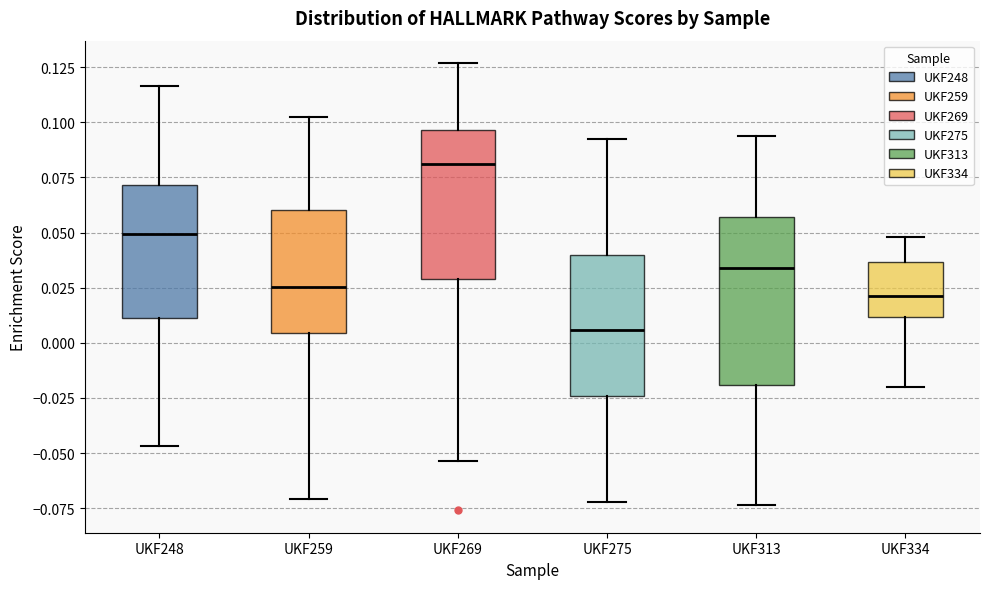

Reading left to right, transcribe this box plot: for each box, give where its median line is, the range the box spans, and where its two whiskers end, as read against the y-axis. The values are not printed on the chart, so give them approximately, as read against the axis.

UKF248: median 0.050, box 0.010 to 0.070, whiskers -0.045 to 0.115
UKF259: median 0.025, box 0.005 to 0.060, whiskers -0.070 to 0.100
UKF269: median 0.080, box 0.030 to 0.095, whiskers -0.055 to 0.125
UKF275: median 0.005, box -0.025 to 0.040, whiskers -0.070 to 0.090
UKF313: median 0.035, box -0.020 to 0.055, whiskers -0.075 to 0.095
UKF334: median 0.020, box 0.010 to 0.035, whiskers -0.020 to 0.050